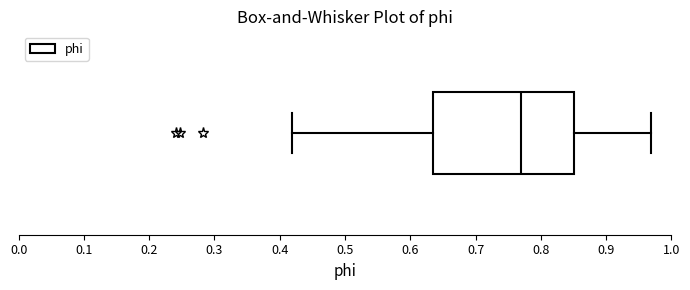

Read this box plot against the x-axis: the position of the median line, the range covered by the box, and the ends of both whiskers. The values are not printed on the chart, so give them approximately, as read against the axis.

median 0.77, box 0.63 to 0.85, whiskers 0.42 to 0.97